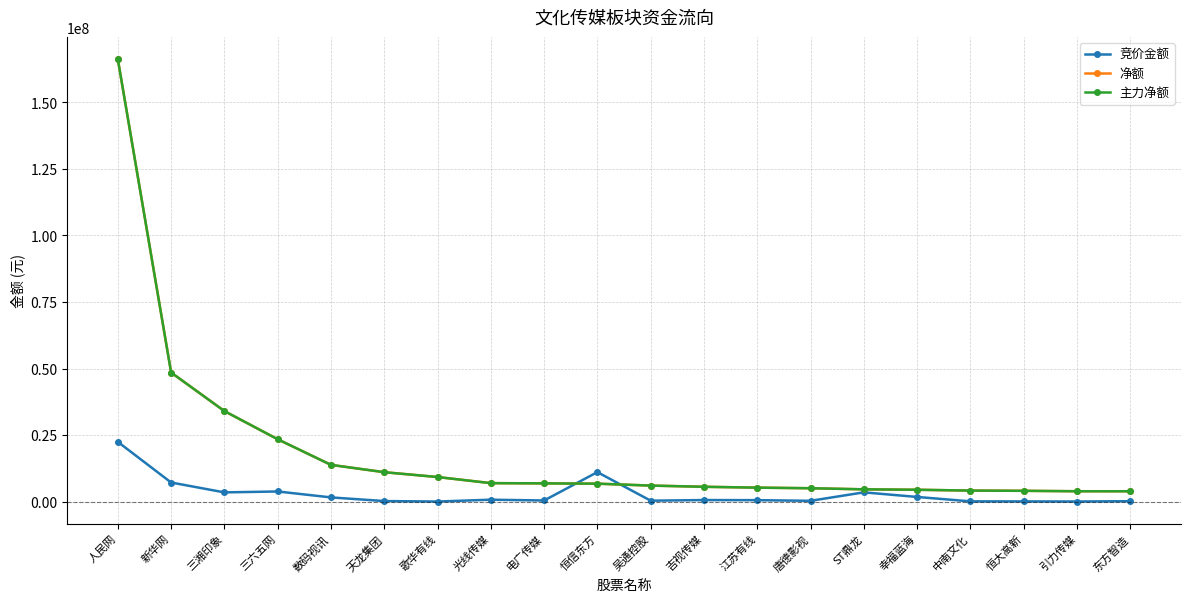

What is the difference between the maximum and minimum values in the 主力净额 series?

162364672